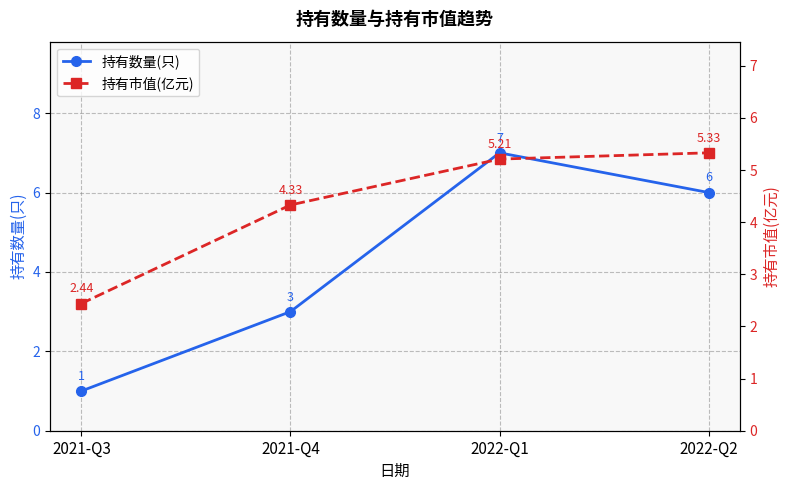

Between 2022-Q2 and 2022-Q1, which is larger?

2022-Q1